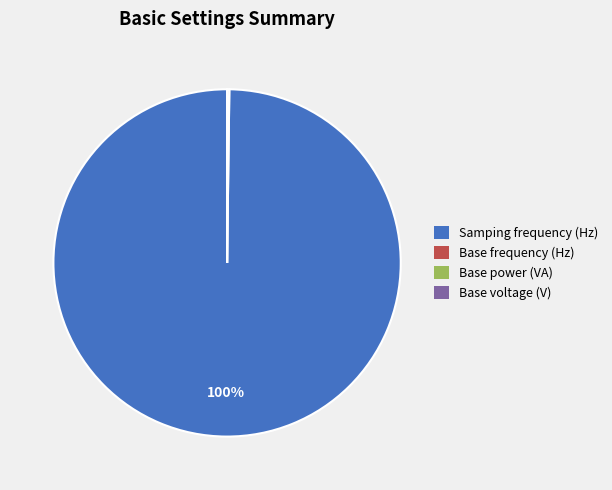

Does Samping frequency (Hz) represent more than half of the total?

Yes